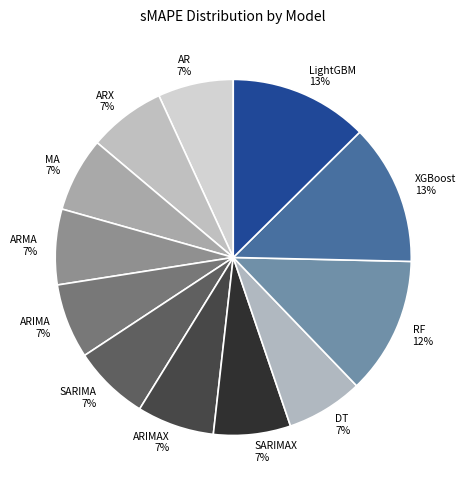

Is it true that DT is 17% of the pie?

False